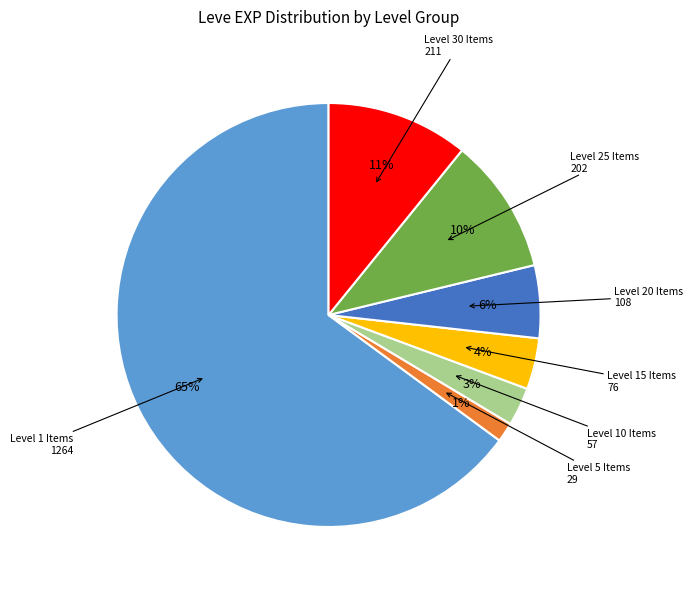

Is there any slice that represents more than half of the pie?

Yes